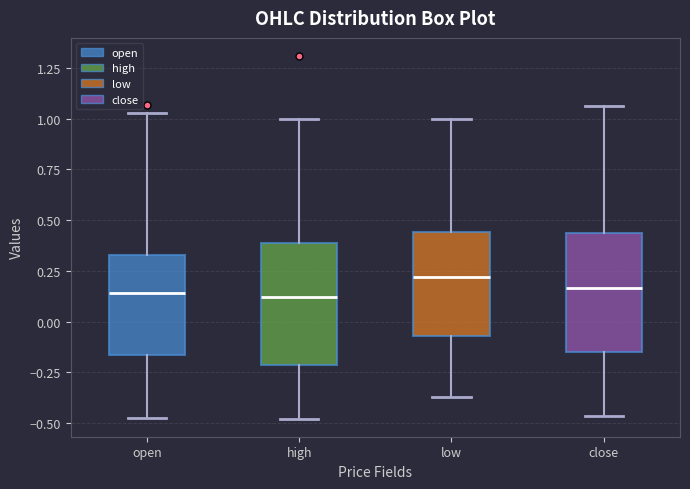

Which box has the highest median line?

low